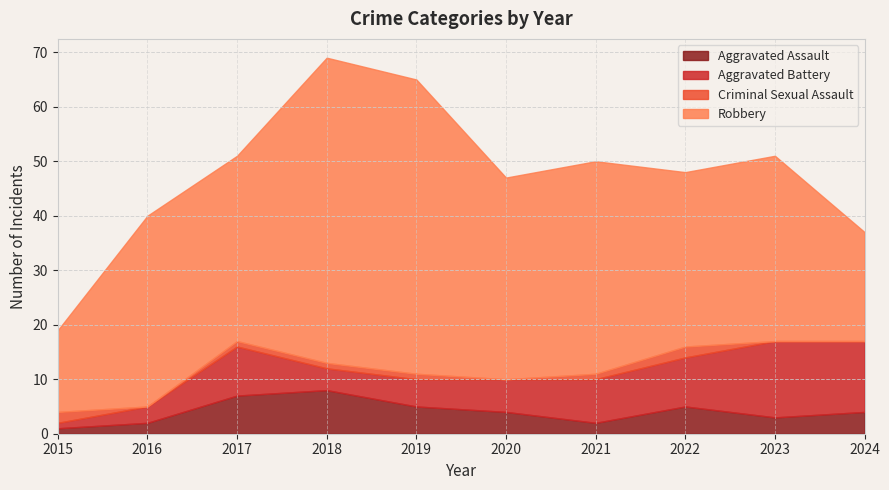

True or false: Robbery has more than 0 interior local peaks.

True